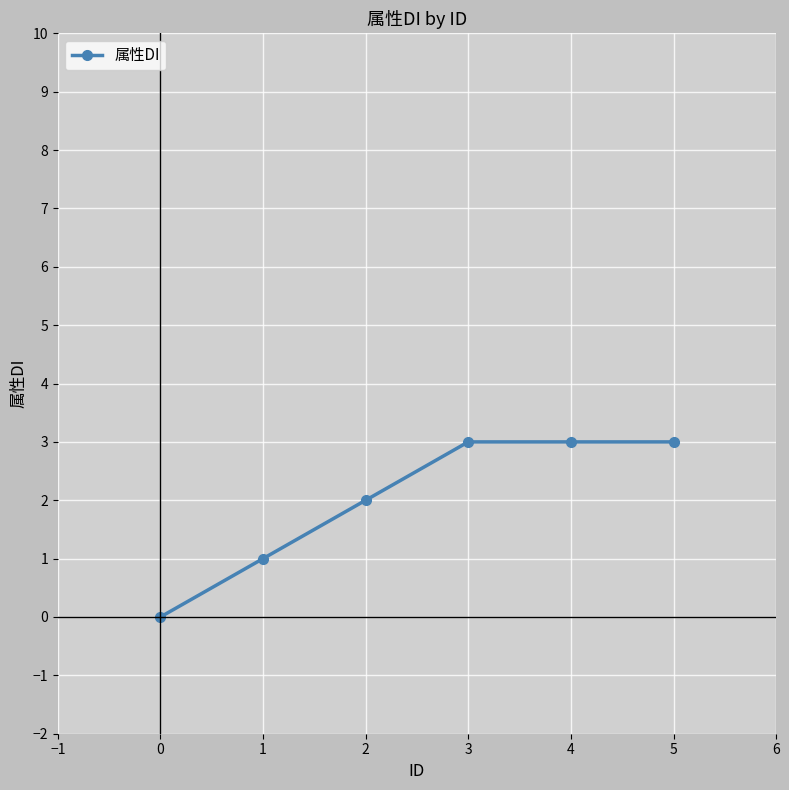

What is the ratio of the value at 0 to the value at 2?

0.0